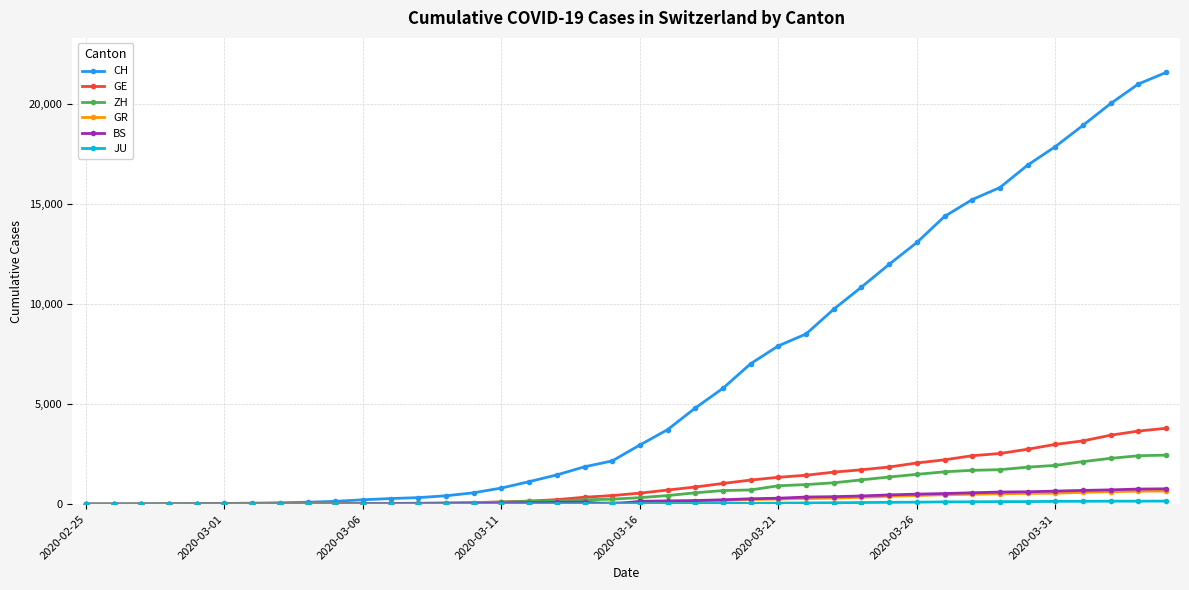

What is the greatest value displayed?

21554